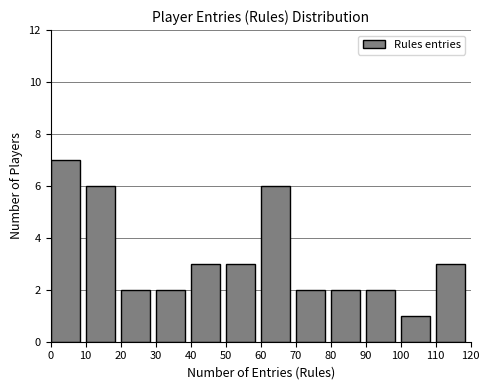

Reading left to right, transcribe this chart: for each bar, give the range it covers on the x-axis and its height. The values are not printed on the chart, so give them approximately, as read against the axis.

0 to 10: 7
10 to 20: 6
20 to 30: 2
30 to 40: 2
40 to 50: 3
50 to 60: 3
60 to 70: 6
70 to 80: 2
80 to 90: 2
90 to 100: 2
100 to 110: 1
110 to 120: 3